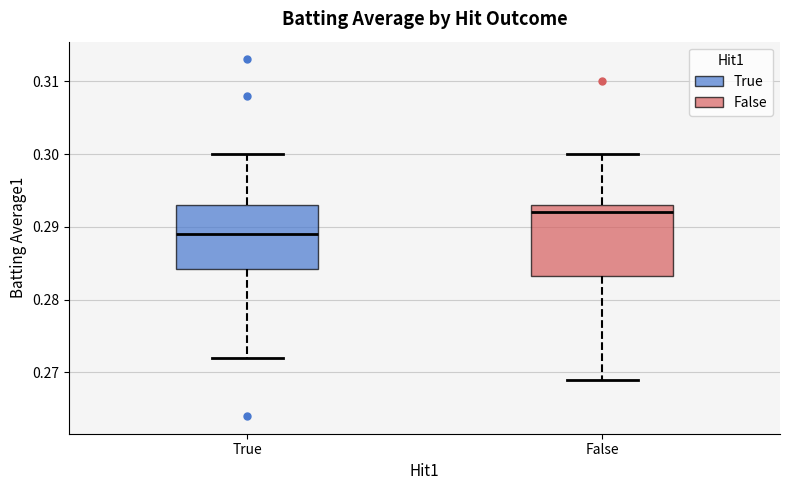

Comparing the boxes themselves (not the whiskers), which one is the tallest?

False